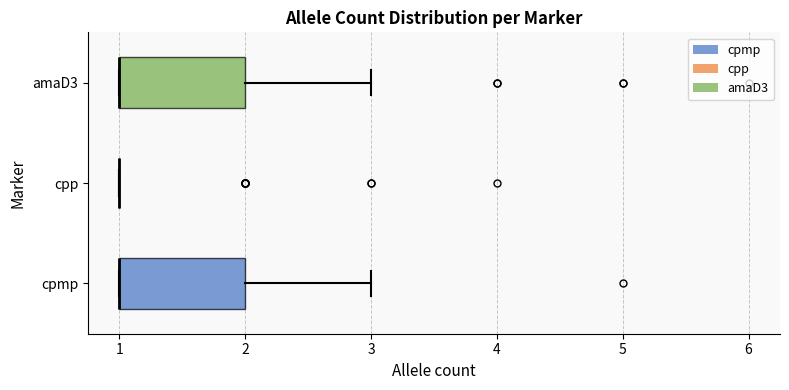

Where does the right whisker of the box for amaD3 end on the x-axis? The values are not printed on the chart, so give them approximately, as read against the axis.

3